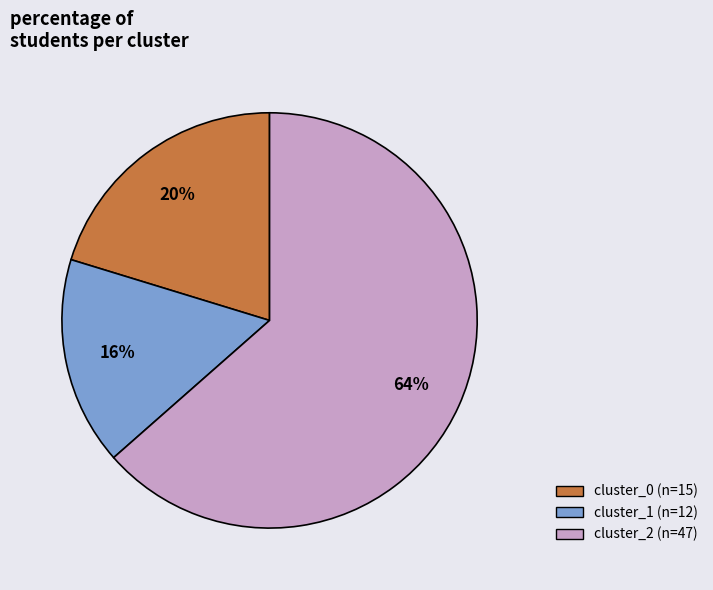

True or false: cluster_0 accounts for 20% of the total.

True